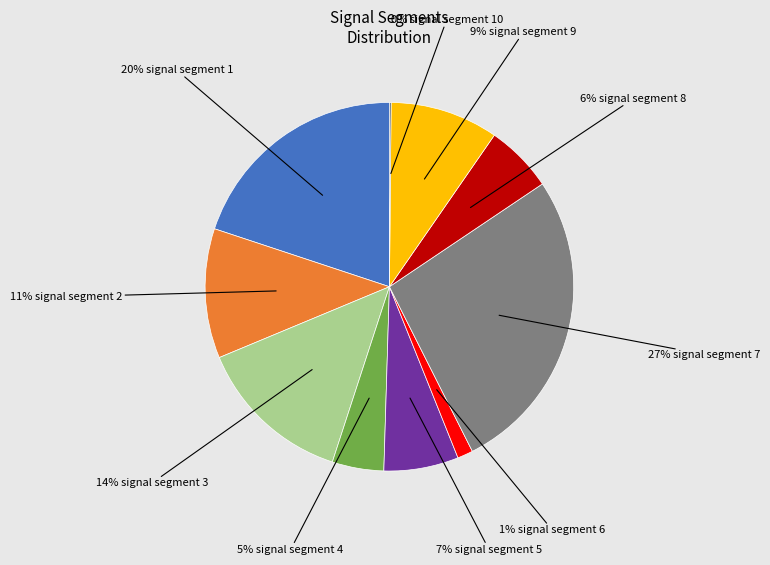

To the nearest percent, what is the average slice percentage?

10%